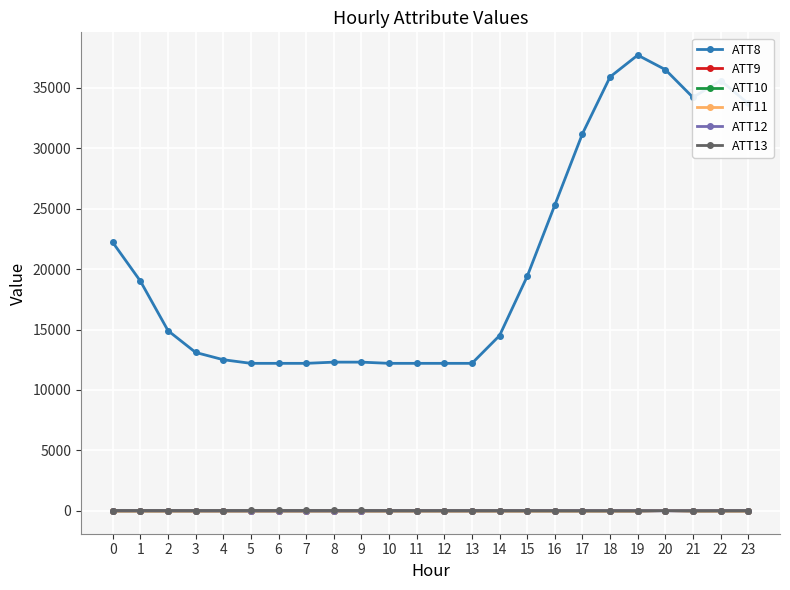

What is the difference between the maximum and second lowest values in the ATT11 series?

30.8